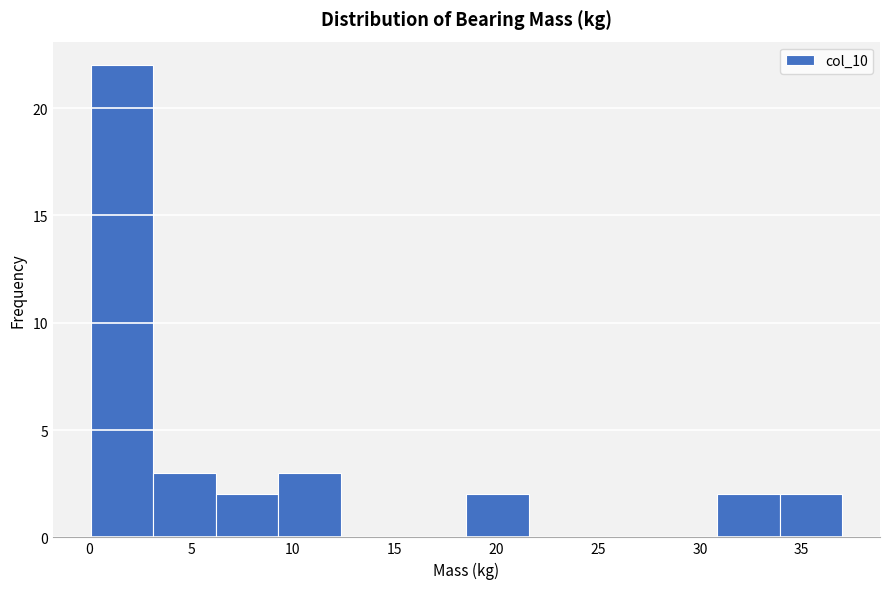

Reading left to right, list every bar in this chart as the range it spans on the x-axis followed by its height. Neither the bar edges nor the heights are printed on the chart, so give them approximately, as read against the axes.

0.0 to 3.0: 22
3.0 to 6.0: 3
6.0 to 9.5: 2
9.5 to 12.5: 3
12.5 to 15.5: 0
15.5 to 18.5: 0
18.5 to 21.5: 2
21.5 to 24.5: 0
24.5 to 28.0: 0
28.0 to 31.0: 0
31.0 to 34.0: 2
34.0 to 37.0: 2